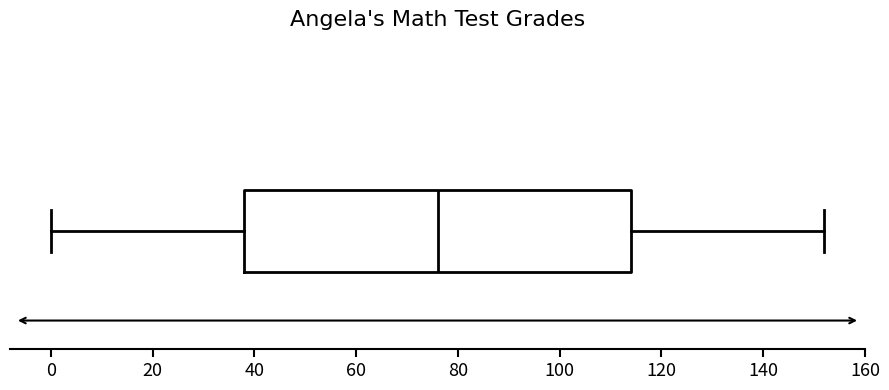

Where does the right whisker of the box end on the x-axis? The values are not printed on the chart, so give them approximately, as read against the axis.

152